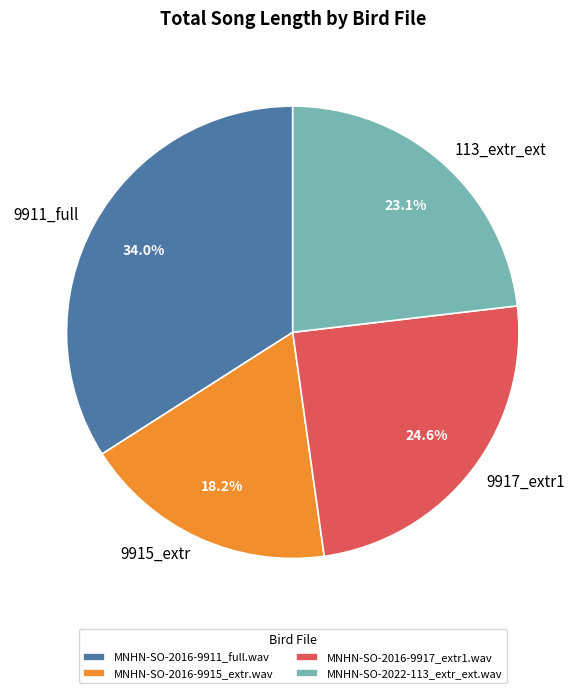

Combined, do MNHN-SO-2016-9915_extr.wav and MNHN-SO-2016-9911_full.wav account for over 50%?

Yes